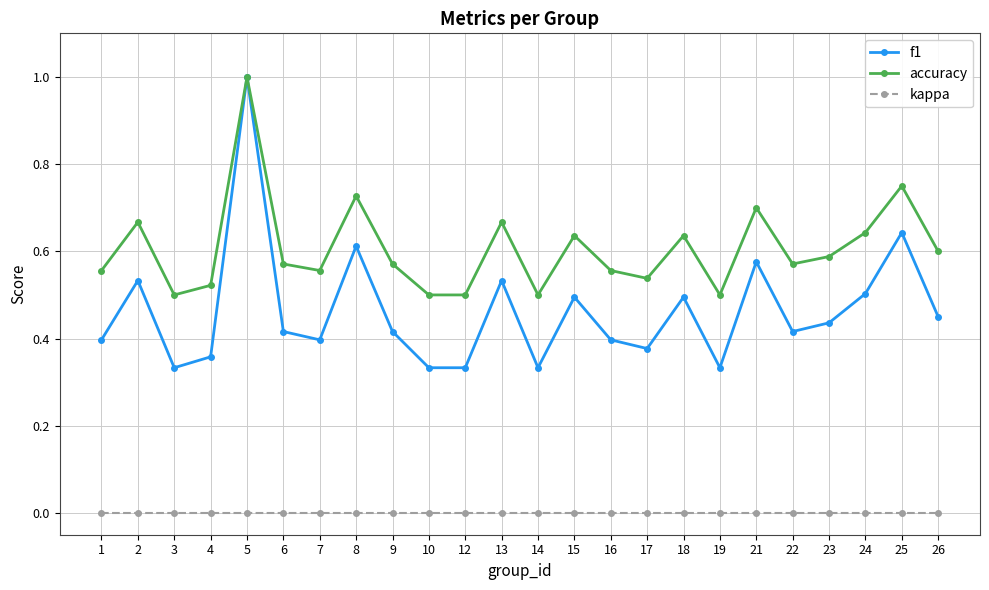

True or false: f1 and kappa cross at least once.

False